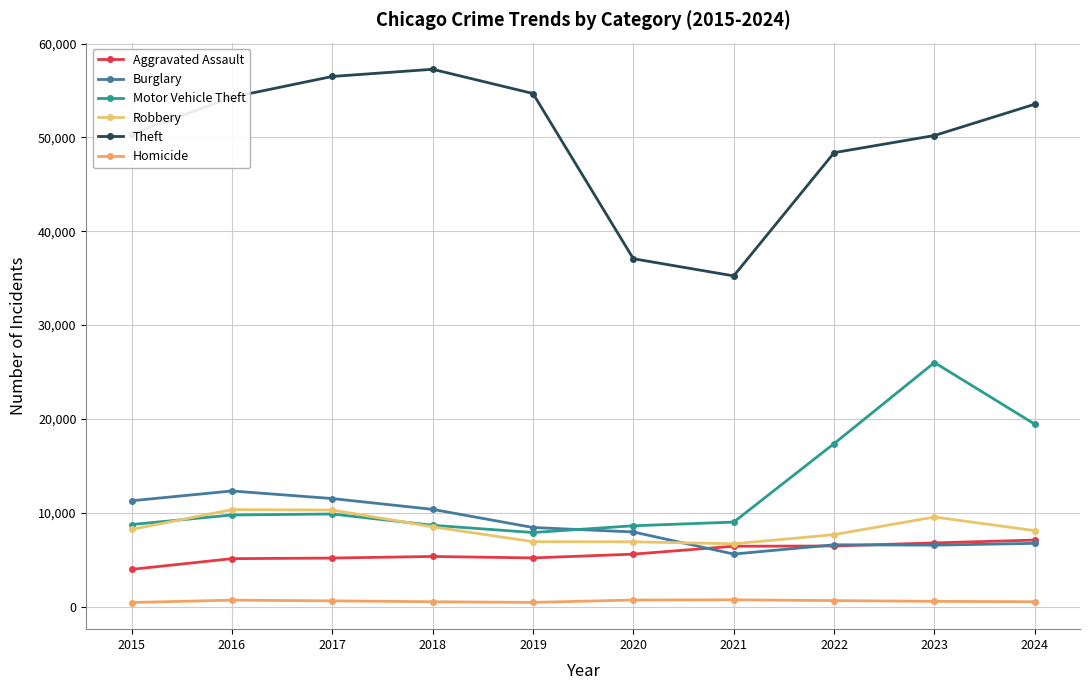

Does the chart have visible grid lines?

Yes